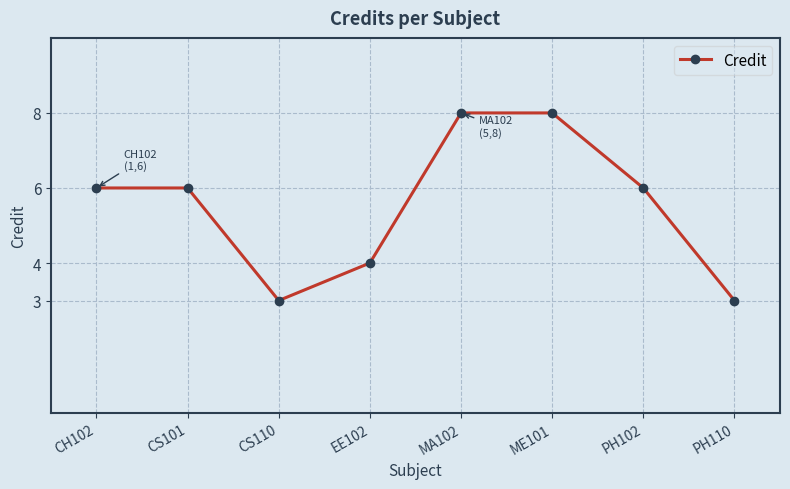

Read the value at PH102.

6